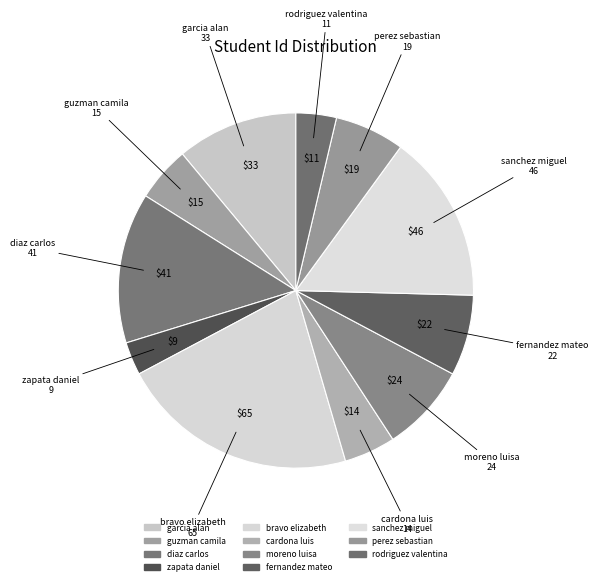

Combined, do garcia alan and fernandez mateo account for over 50%?

No